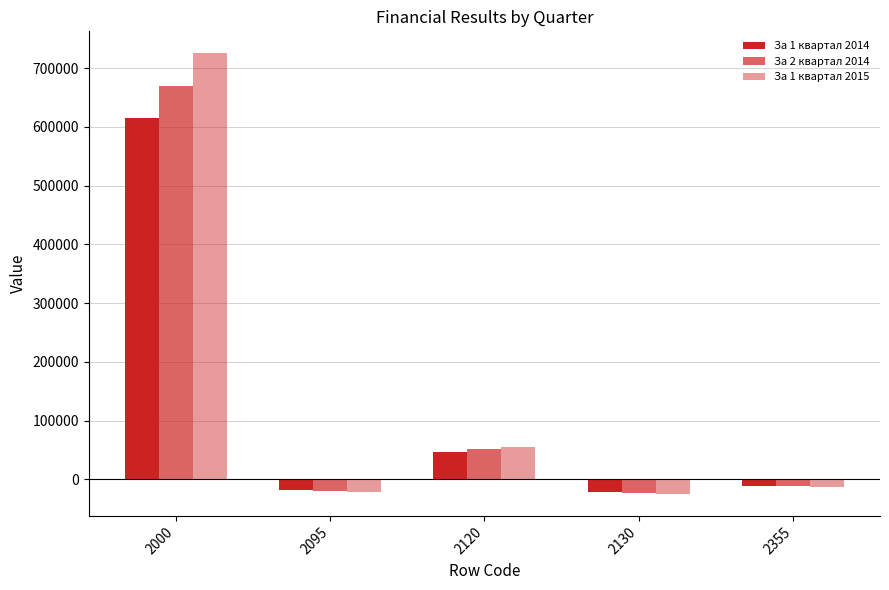

Are the bars grouped side by side (vs. stacked)?

Yes